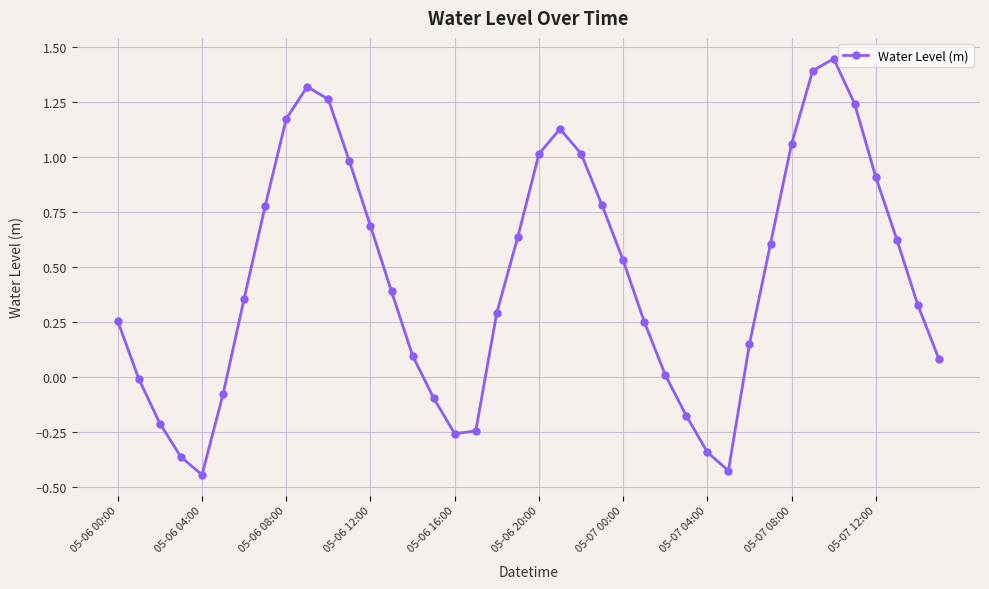

What is the value of the 15th point from the left?

0.1